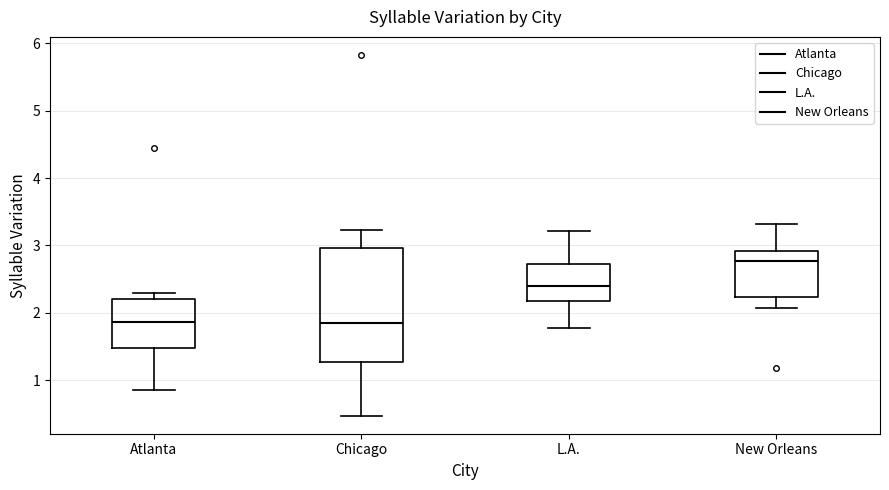

Reading left to right, transcribe this box plot: for each box, give where its median line is, the range the box spans, and where its two whiskers end, as read against the y-axis. The values are not printed on the chart, so give them approximately, as read against the axis.

Atlanta: median 1.9, box 1.5 to 2.2, whiskers 0.9 to 2.3
Chicago: median 1.8, box 1.3 to 3.0, whiskers 0.5 to 3.2
L.A.: median 2.4, box 2.2 to 2.7, whiskers 1.8 to 3.2
New Orleans: median 2.8, box 2.2 to 2.9, whiskers 2.1 to 3.3